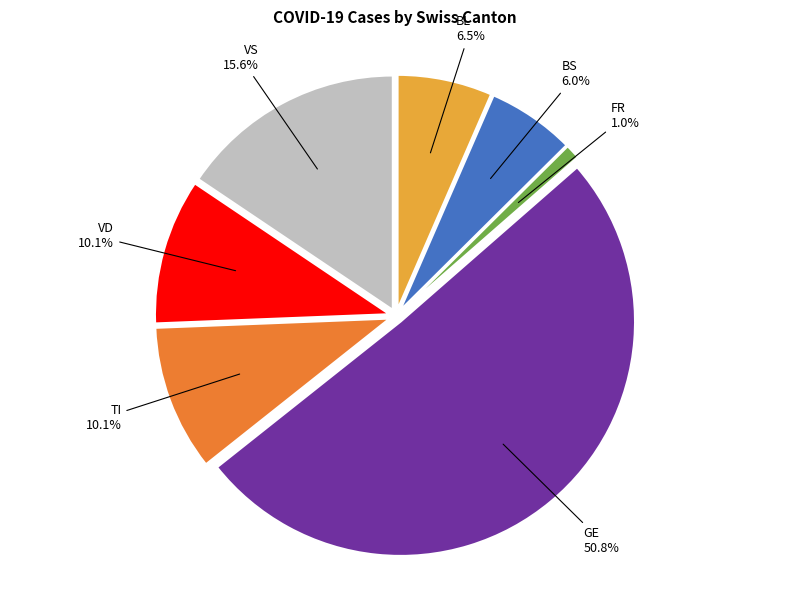

Combined, what portion of the pie is FR and VD?

11.1%